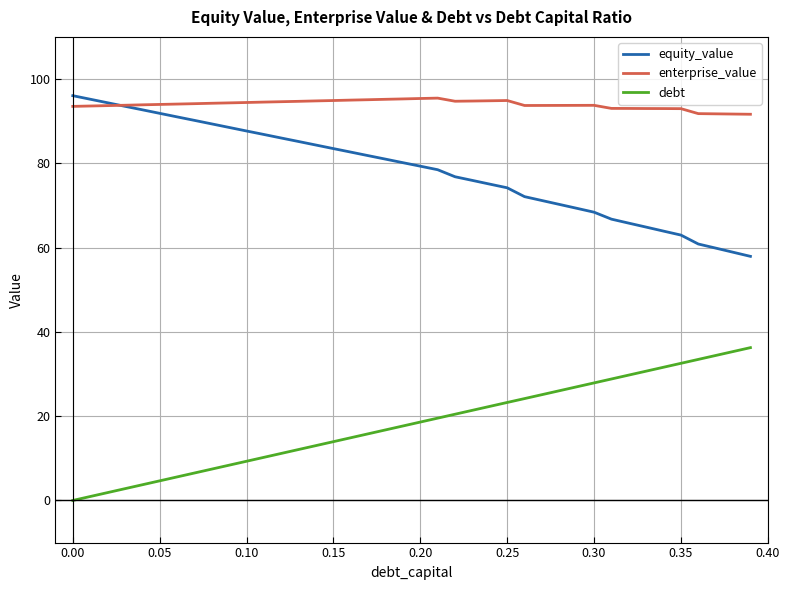

Which series has the largest total across all categories?

enterprise_value